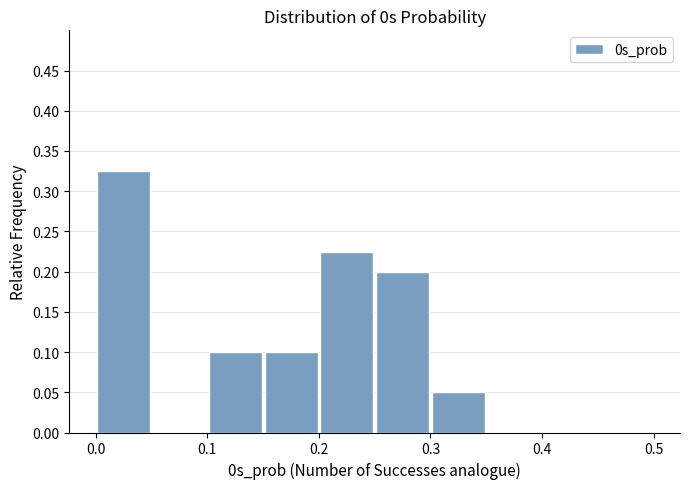

Which range on the x-axis has the tallest bar?

0.00 to 0.05